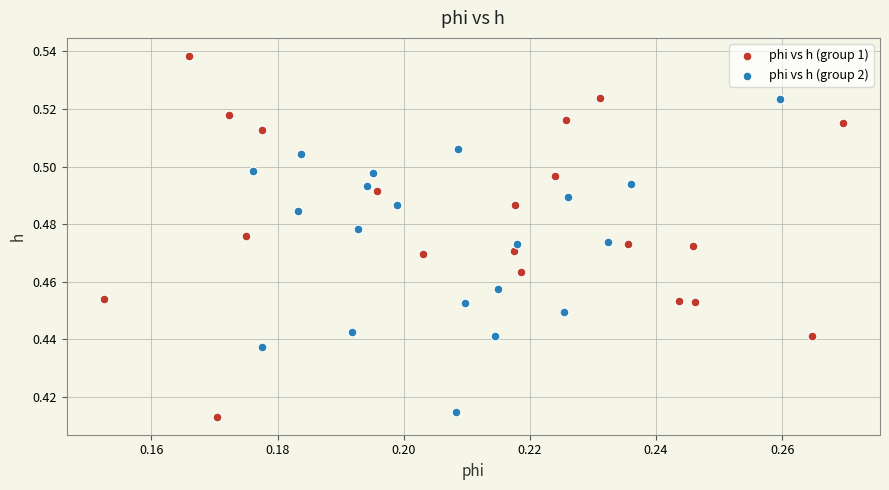

Which series has the largest Y range (max minus min)?

phi vs h (group 1)